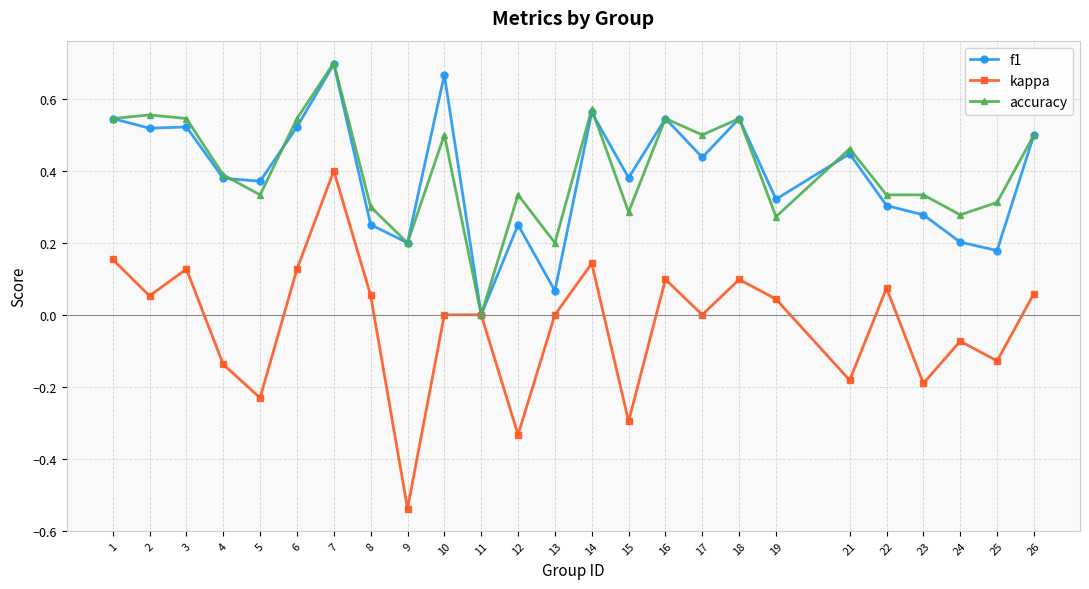

Is the value of kappa at 18 greater than the value of f1 at 8?

No